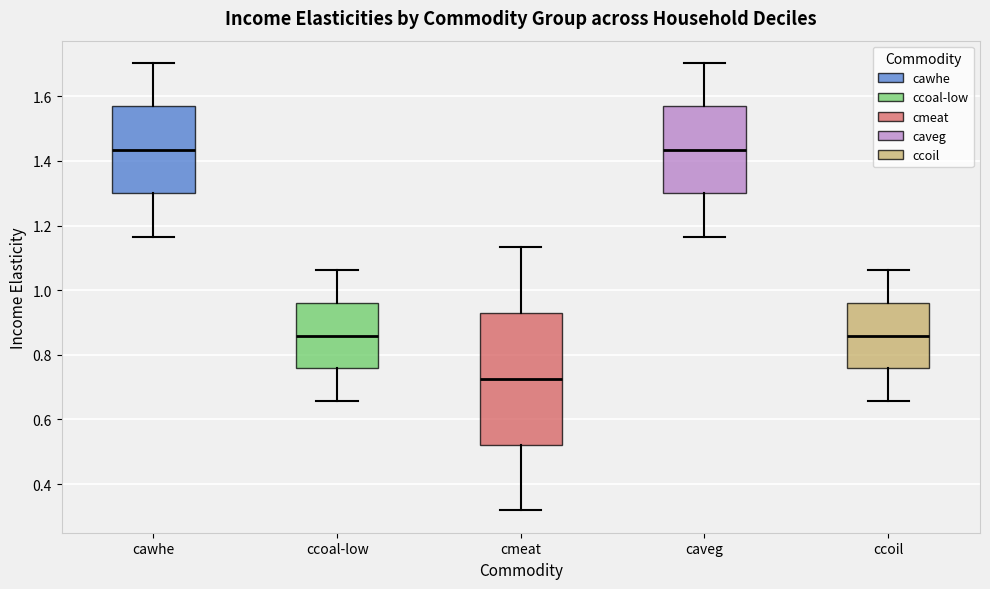

Reading left to right, read every box against the y-axis: the position of its median line, the range the box covers, and the ends of its whiskers. The values are not printed on the chart, so give them approximately, as read against the axis.

cawhe: median 1.44, box 1.30 to 1.56, whiskers 1.16 to 1.70
ccoal-low: median 0.86, box 0.76 to 0.96, whiskers 0.66 to 1.06
cmeat: median 0.72, box 0.52 to 0.92, whiskers 0.32 to 1.14
caveg: median 1.44, box 1.30 to 1.56, whiskers 1.16 to 1.70
ccoil: median 0.86, box 0.76 to 0.96, whiskers 0.66 to 1.06